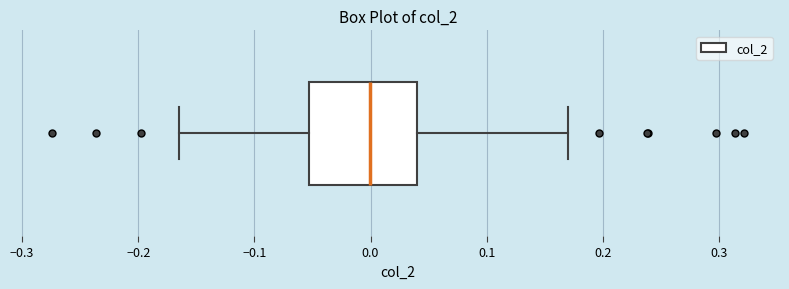

Where does the median line of the box sit on the x-axis? The values are not printed on the chart, so give them approximately, as read against the axis.

0.00